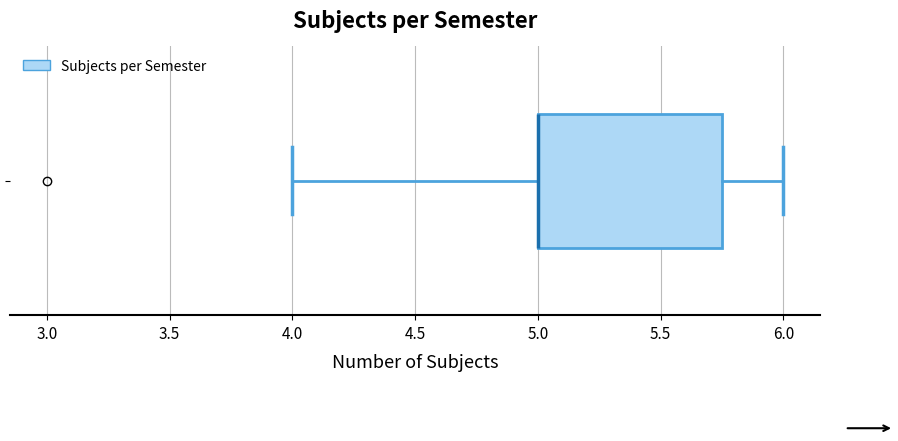

Where does the left whisker of the box end on the x-axis? The values are not printed on the chart, so give them approximately, as read against the axis.

4.00